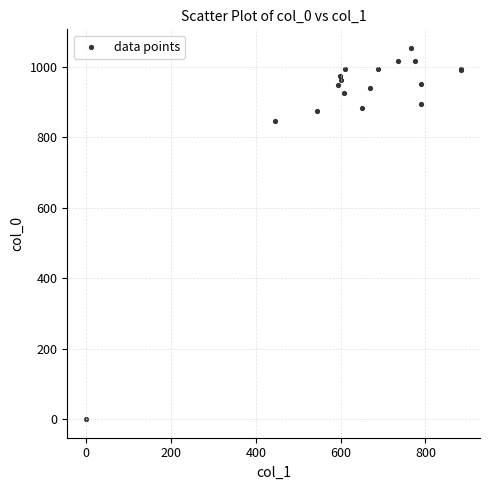

What Y value in the scatter plot is closest to 526?

846.7